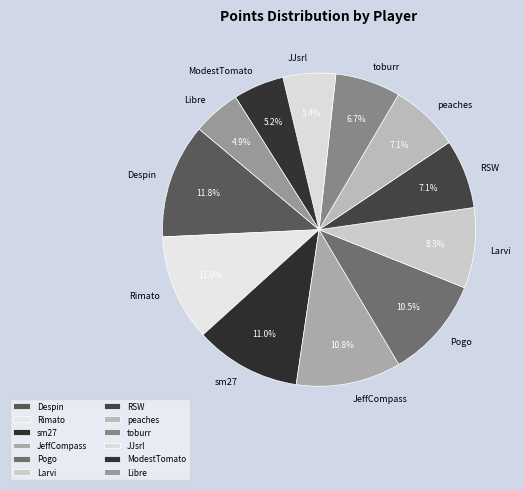

How many segments does this pie chart have?

12